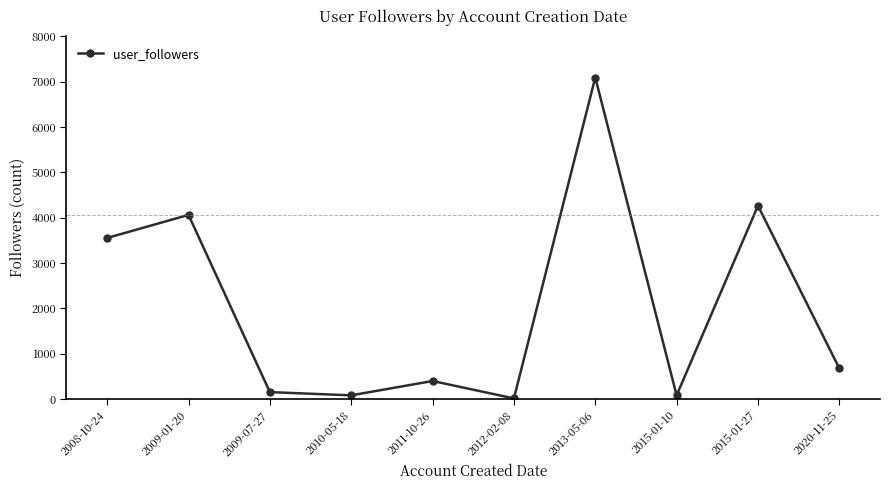

What is the label of the 6th point from the right?

2011-10-26